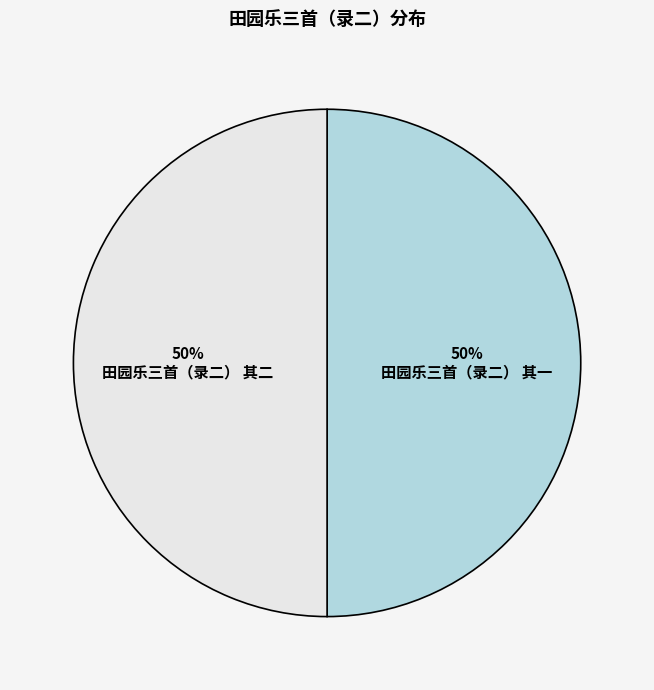

Do 田园乐三首（录二） 其二 and 田园乐三首（录二） 其一 together represent more than half of the pie?

Yes